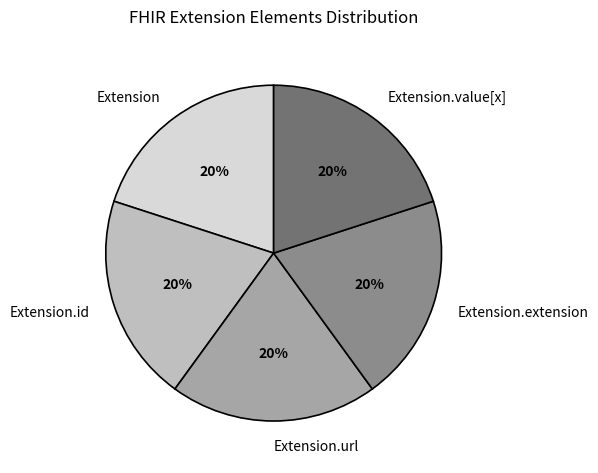

To the nearest percent, what is the average slice percentage?

20%